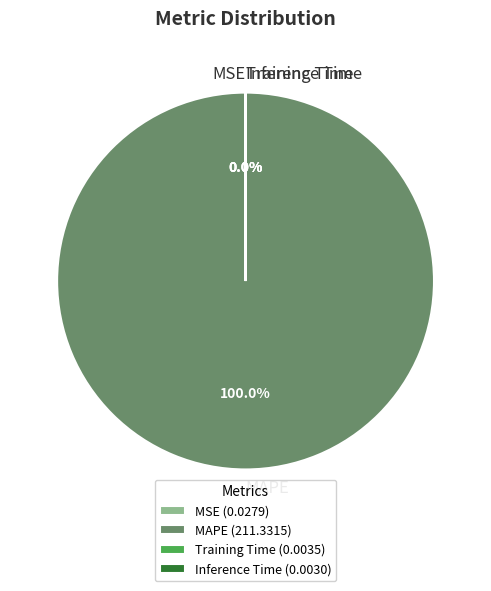

To the nearest percent, what portion does MAPE represent?

100%